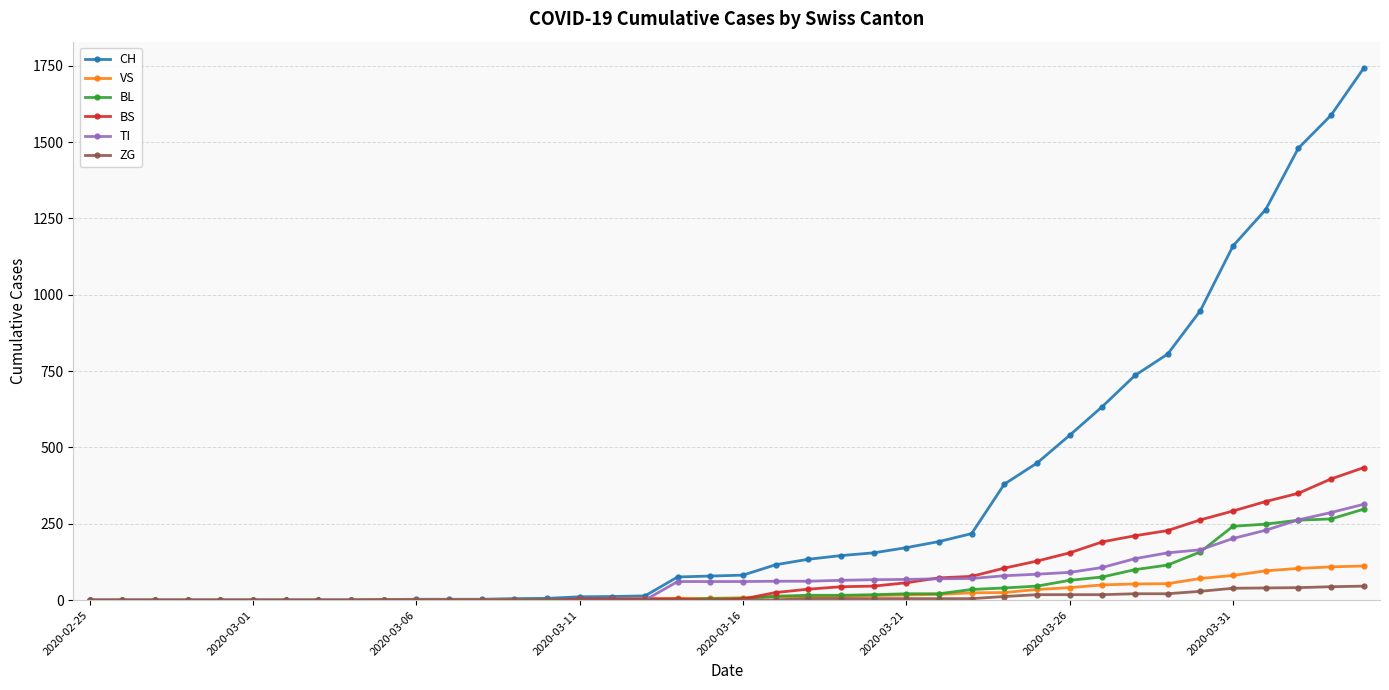

Which series has the largest total across all categories?

CH